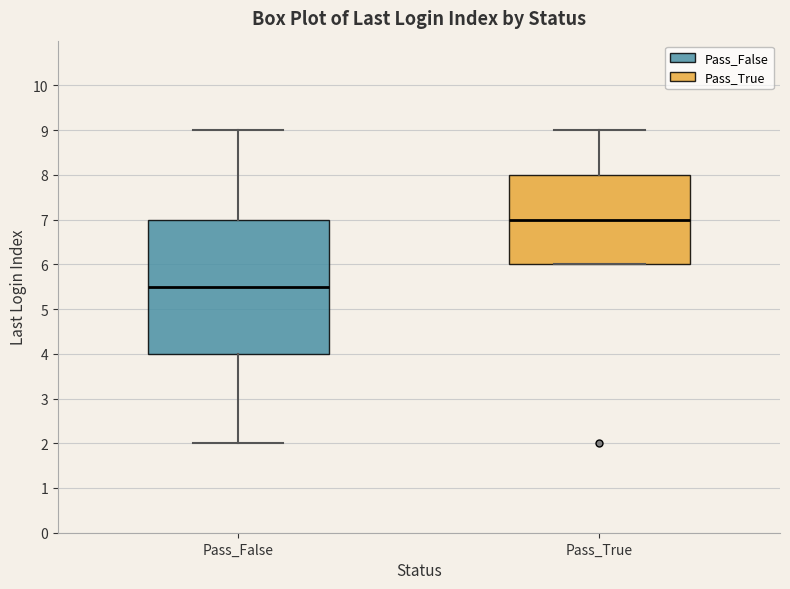

Reading left to right, transcribe this box plot: for each box, give where its median line is, the range the box spans, and where its two whiskers end, as read against the y-axis. The values are not printed on the chart, so give them approximately, as read against the axis.

Pass_False: median 5.5, box 4.0 to 7.0, whiskers 2.0 to 9.0
Pass_True: median 7.0, box 6.0 to 8.0, whiskers 6.0 to 9.0